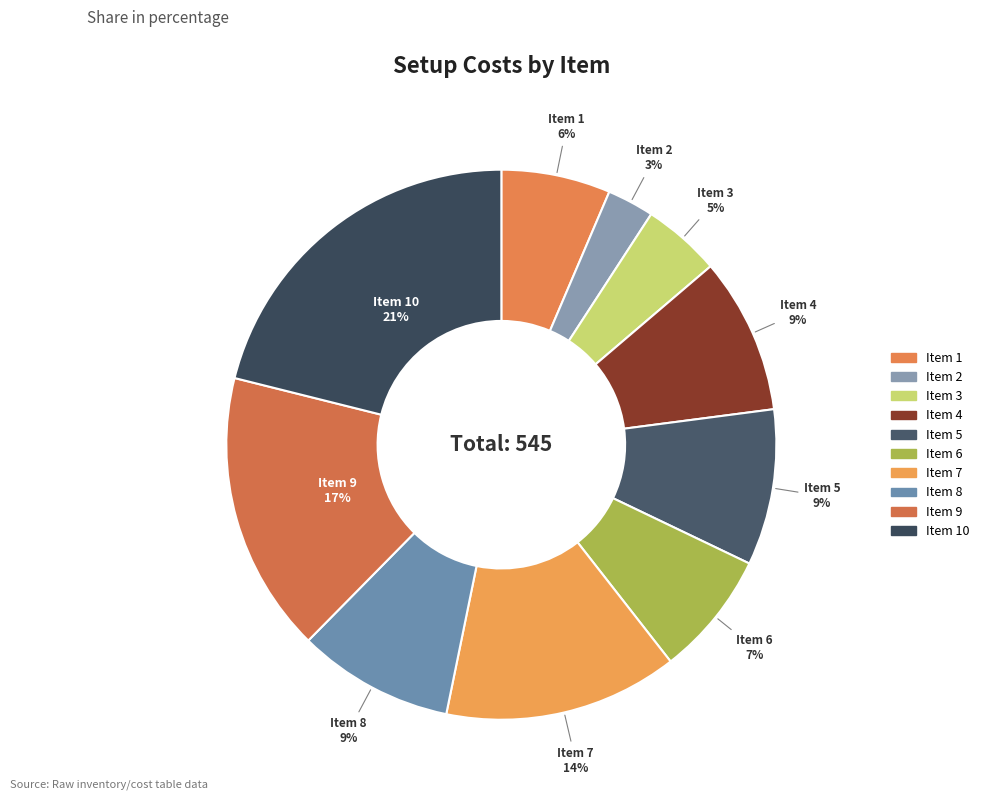

Count the number of slices in the pie.

10